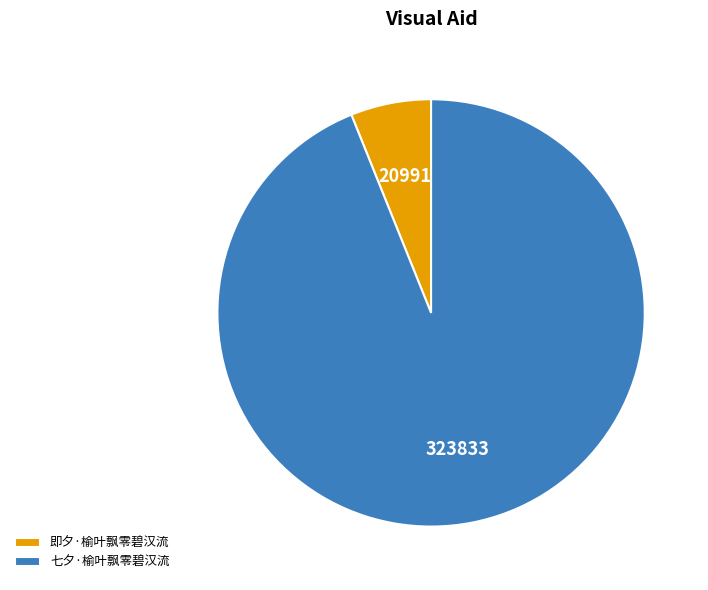

Rank the categories by value from lowest to highest.

即夕·榆叶飘零碧汉流, 七夕·榆叶飘零碧汉流